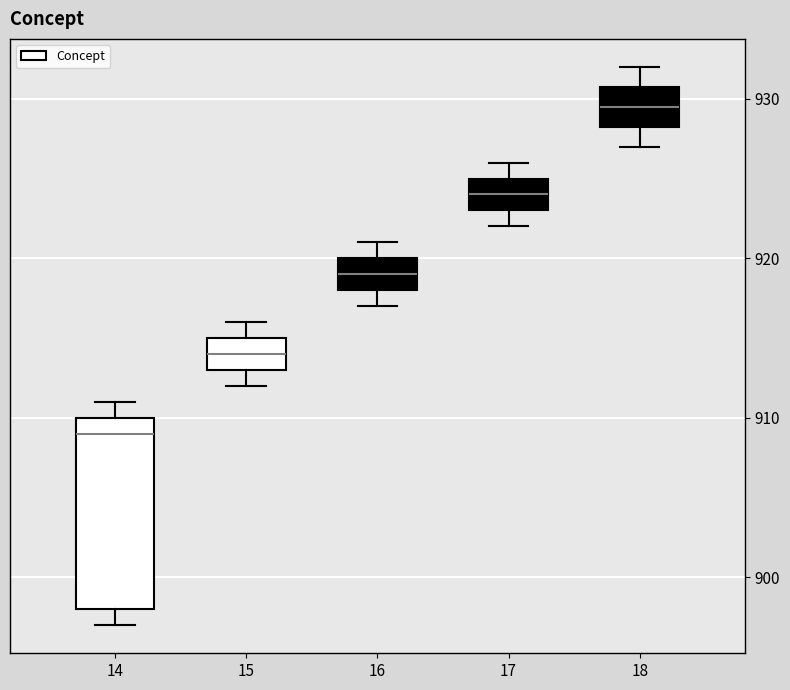

Reading left to right, read every box against the y-axis: the position of its median line, the range the box covers, and the ends of its whiskers. The values are not printed on the chart, so give them approximately, as read against the axis.

14: median 909, box 898 to 910, whiskers 897 to 911
15: median 914, box 913 to 915, whiskers 912 to 916
16: median 919, box 918 to 920, whiskers 917 to 921
17: median 924, box 923 to 925, whiskers 922 to 926
18: median 930, box 928 to 931, whiskers 927 to 932